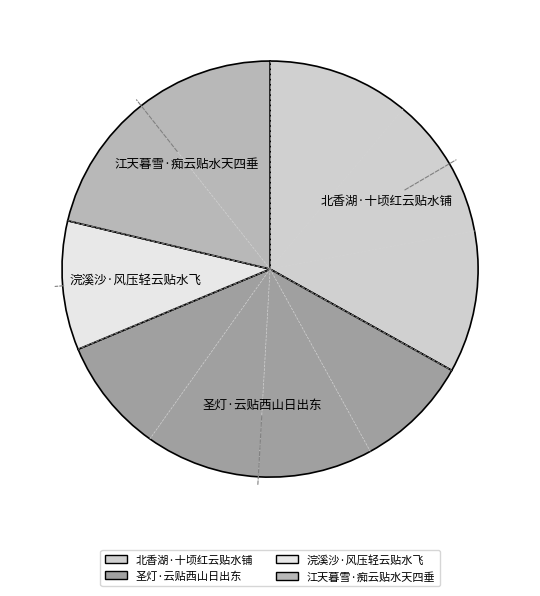

How many slices are in this pie chart?

4